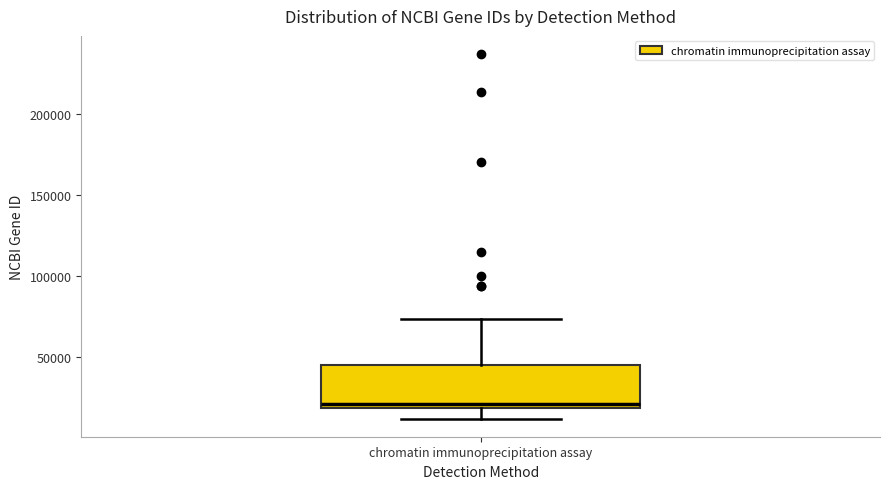

Read this box plot against the y-axis: the position of the median line, the range covered by the box, and the ends of both whiskers. The values are not printed on the chart, so give them approximately, as read against the axis.

median 20000 (just above the box's lower edge), box 20000 to 45000, whiskers 10000 to 75000